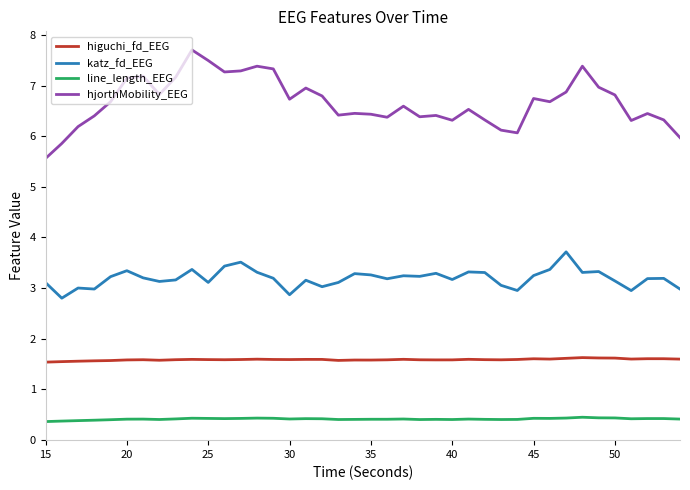

What is the lowest value of the katz_fd_EEG series?

2.8